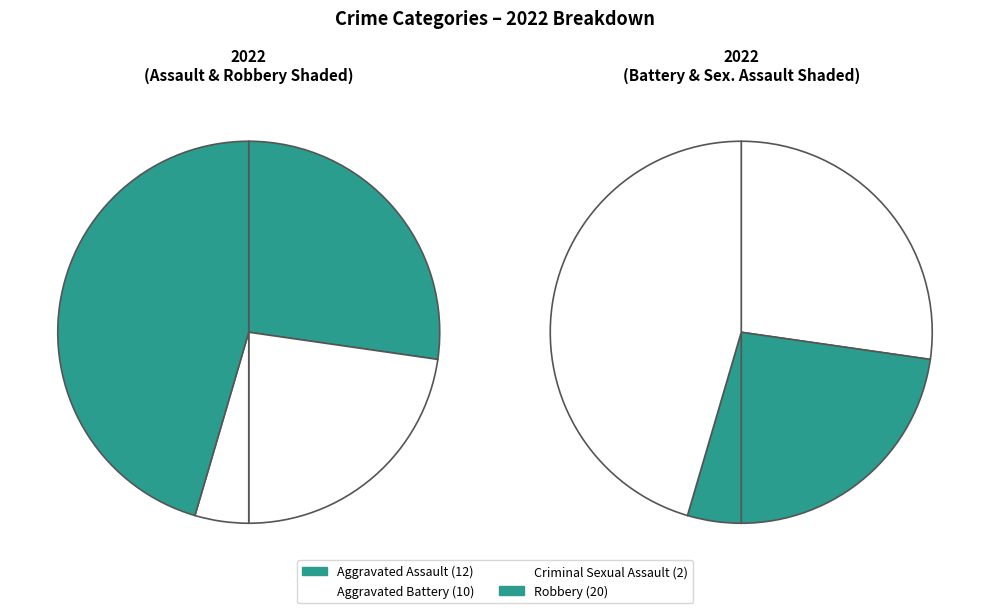

What is the change in value from Aggravated Battery to Robbery?

+10